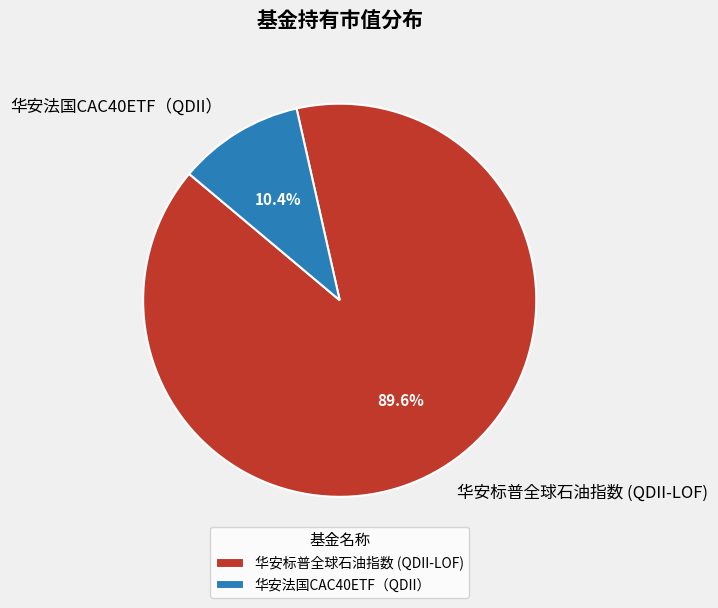

To the nearest percent, what portion does 华安标普全球石油指数 (QDII-LOF) represent?

90%